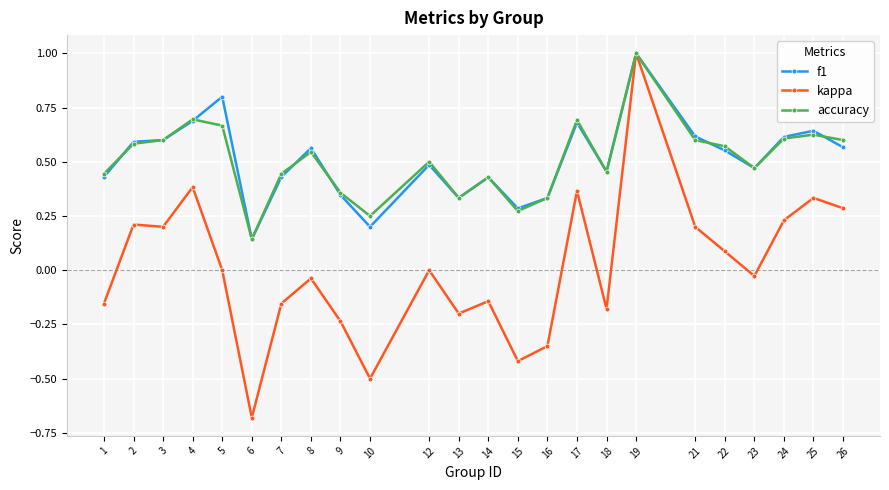

The f1 series shows 0.3 at 10. True or false?

False